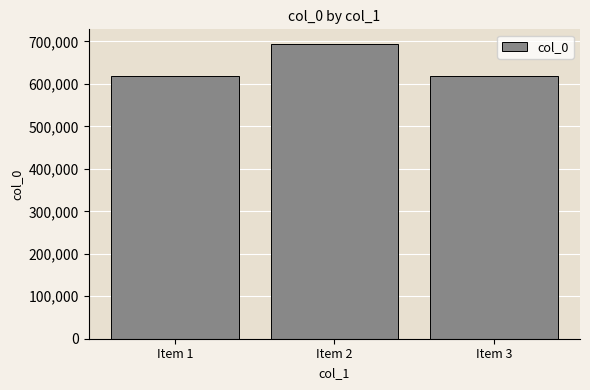

True or false: the data shows 286137 at Item 2.

False